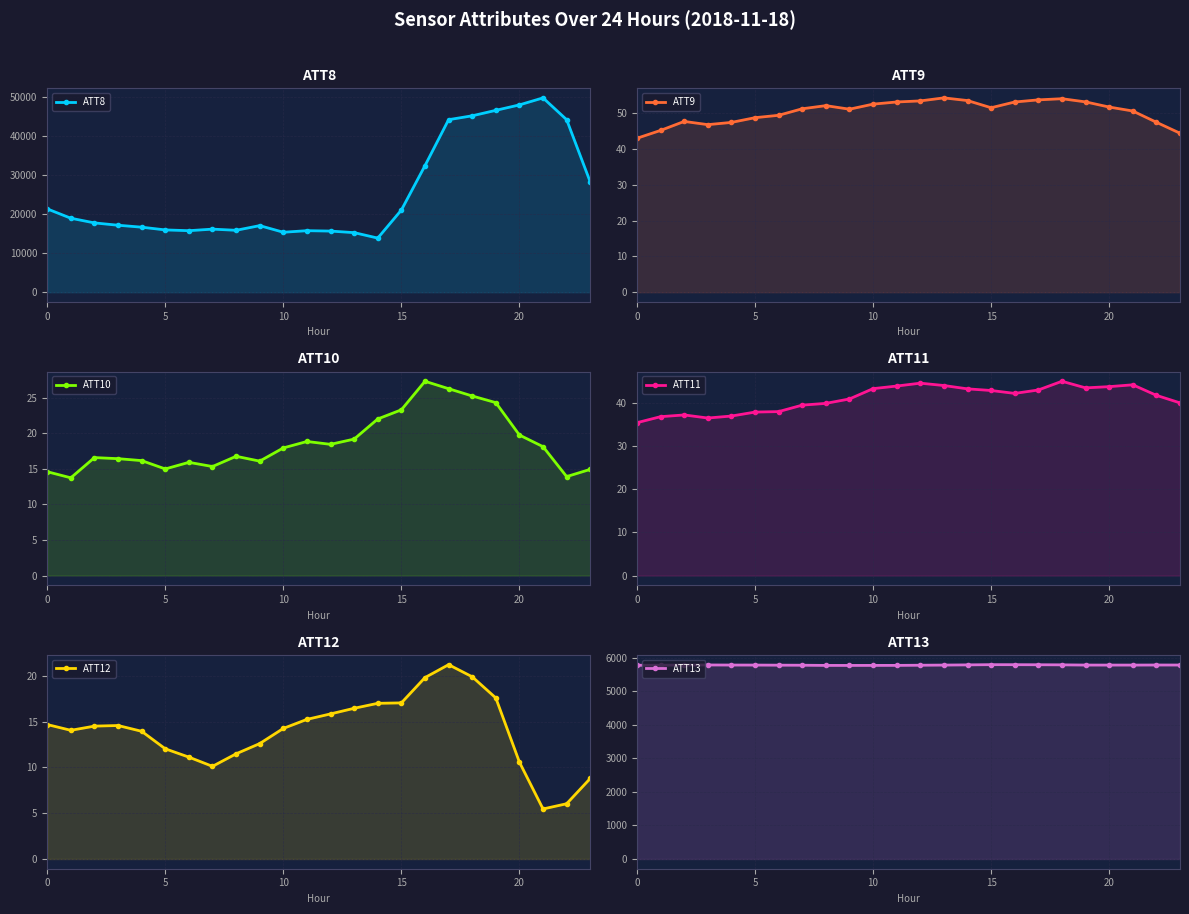

Does the chart display data point markers on the line(s)?

Yes